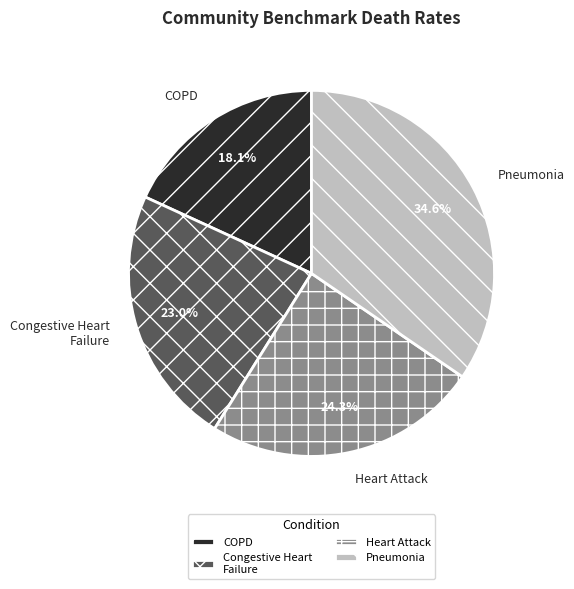

What percentage is NOT represented by COPD?

81.9%